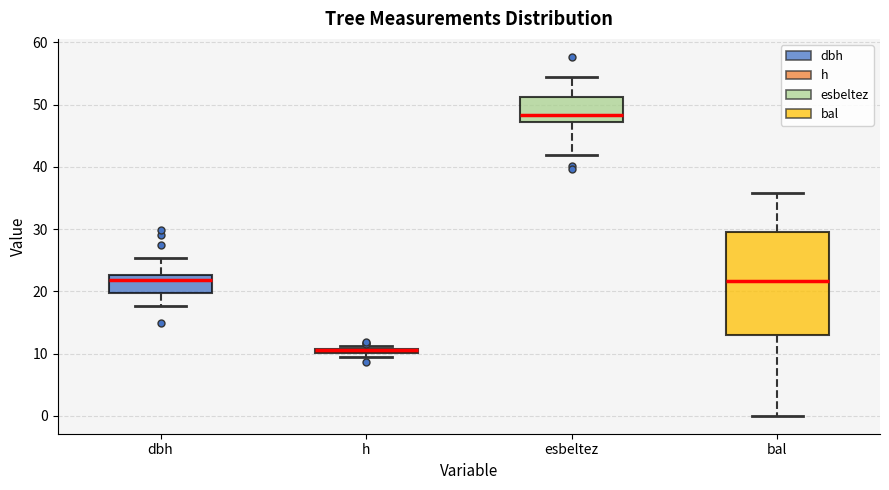

Where is the upper edge of the box for bal on the y-axis? The values are not printed on the chart, so give them approximately, as read against the axis.

29